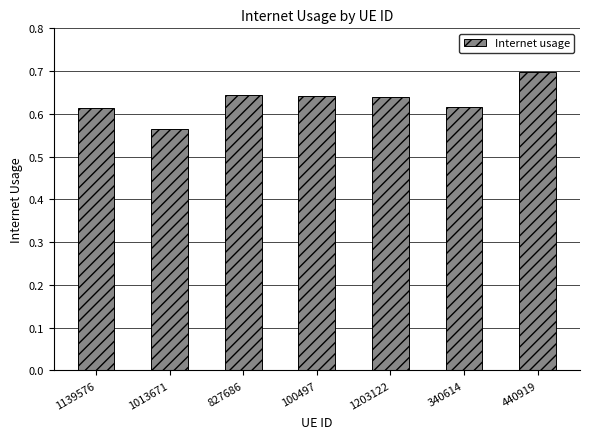

Which has a higher value, 100497 or 1139576?

100497